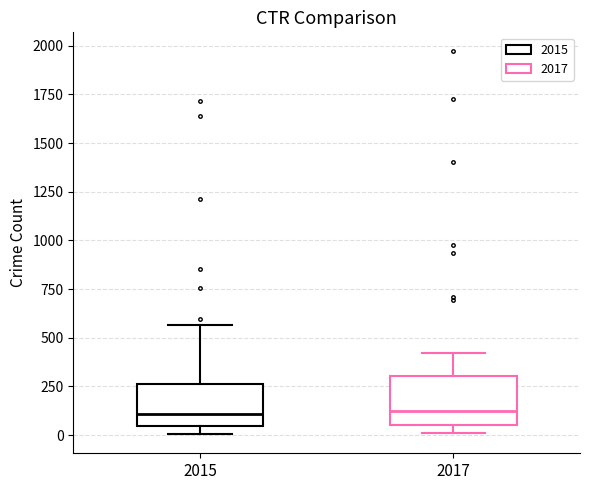

Reading left to right, transcribe this box plot: for each box, give where its median line is, the range the box spans, and where its two whiskers end, as read against the y-axis. The values are not printed on the chart, so give them approximately, as read against the axis.

2015: median 100, box 50 to 250, whiskers 0 to 550
2017: median 100, box 50 to 300, whiskers 0 to 400